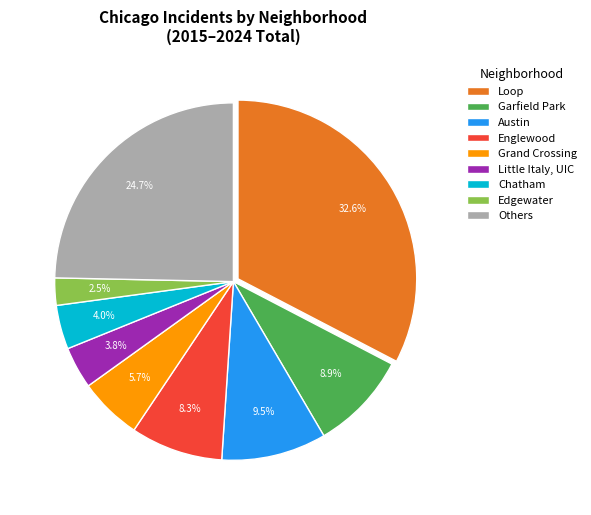

Which slice is the smallest?

Edgewater